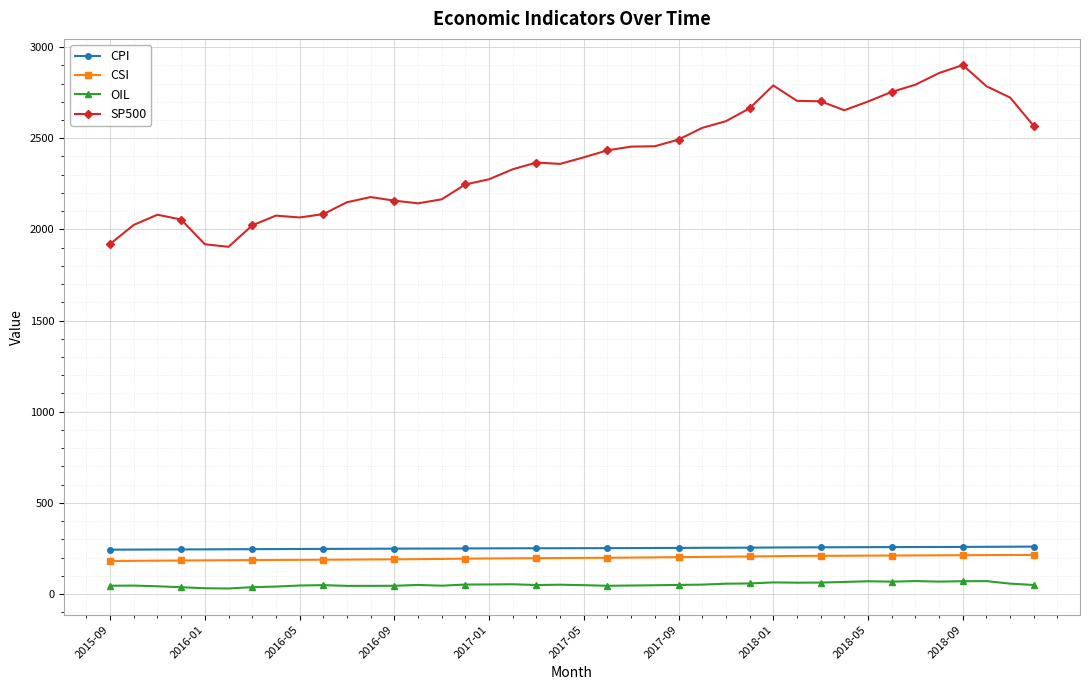

True or false: SP500 and CPI cross at least once.

False